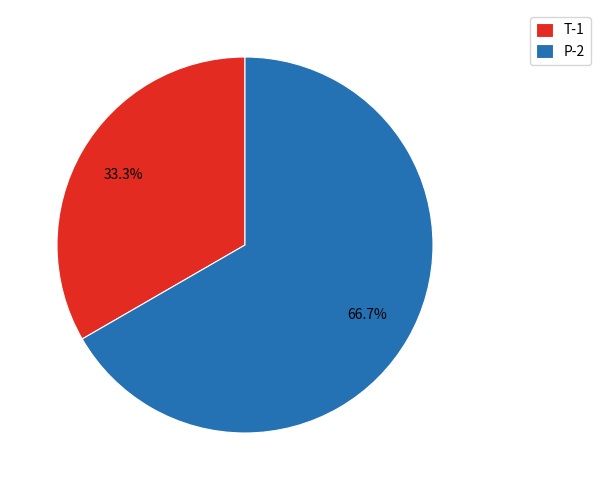

How many segments does this pie chart have?

2